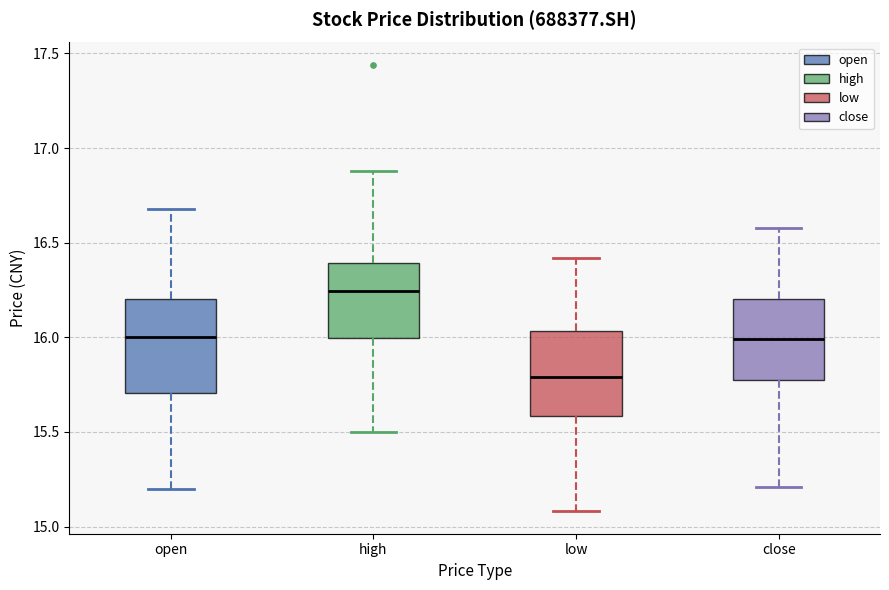

Reading left to right, read every box against the y-axis: the position of its median line, the range the box covers, and the ends of its whiskers. The values are not printed on the chart, so give them approximately, as read against the axis.

open: median 16.00, box 15.70 to 16.20, whiskers 15.20 to 16.70
high: median 16.25, box 16.00 to 16.40, whiskers 15.50 to 16.90
low: median 15.80, box 15.60 to 16.05, whiskers 15.10 to 16.40
close: median 16.00, box 15.80 to 16.20, whiskers 15.20 to 16.60